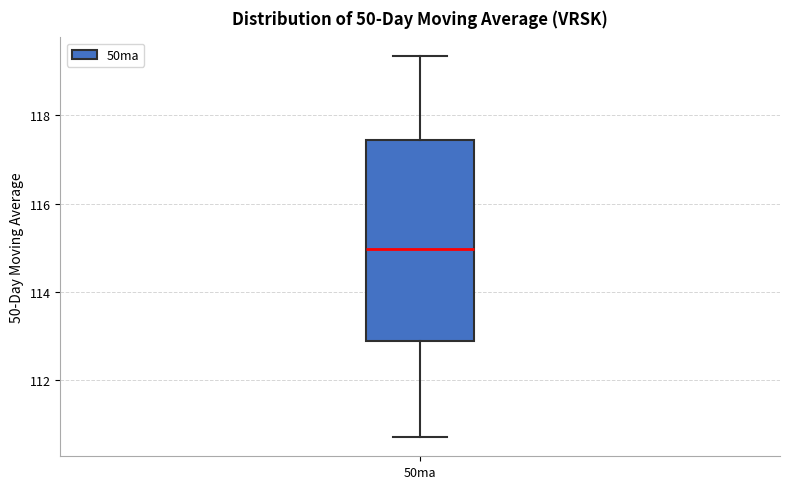

Read this box plot against the y-axis: the position of the median line, the range covered by the box, and the ends of both whiskers. The values are not printed on the chart, so give them approximately, as read against the axis.

median 115.0, box 112.8 to 117.4, whiskers 110.8 to 119.4